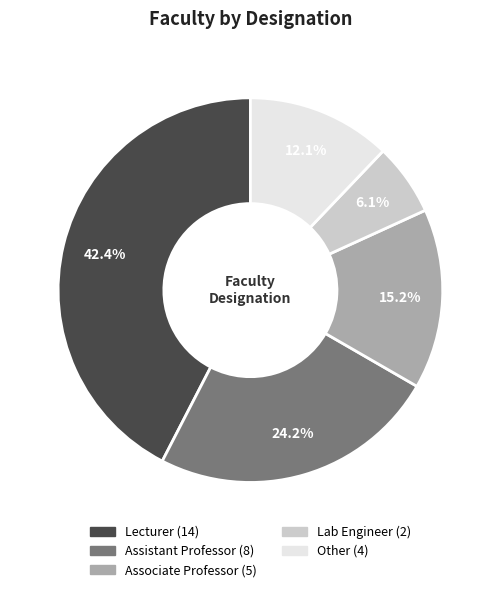

Is there a majority slice in this chart?

No